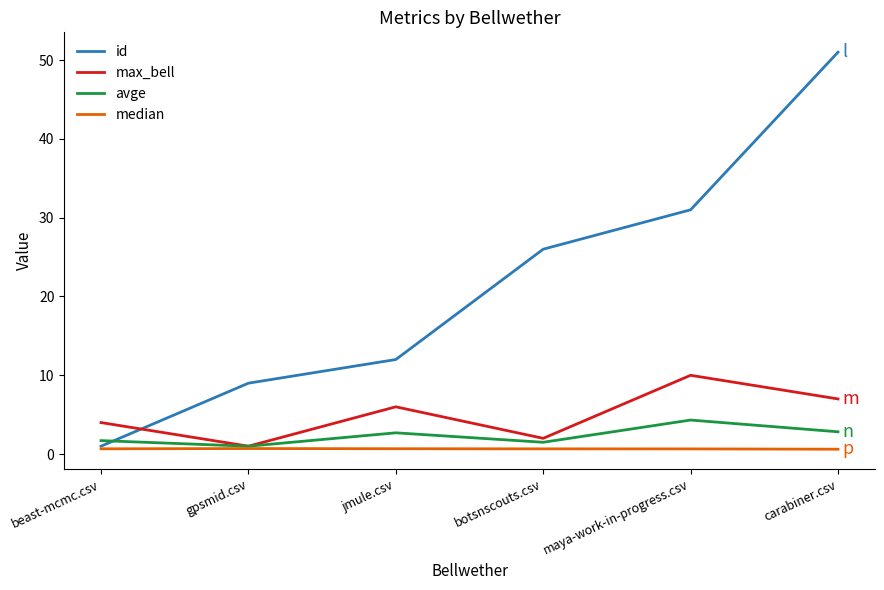

True or false: id has a value of 16.2 at carabiner.csv.

False